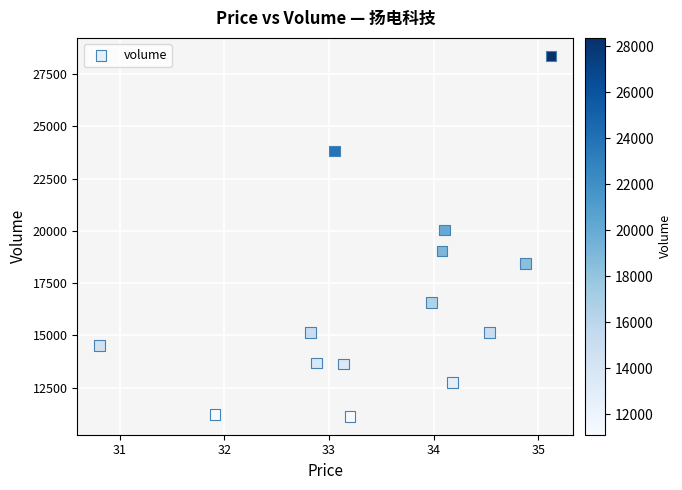

What Y value in the scatter plot is closest to 19740?

20044